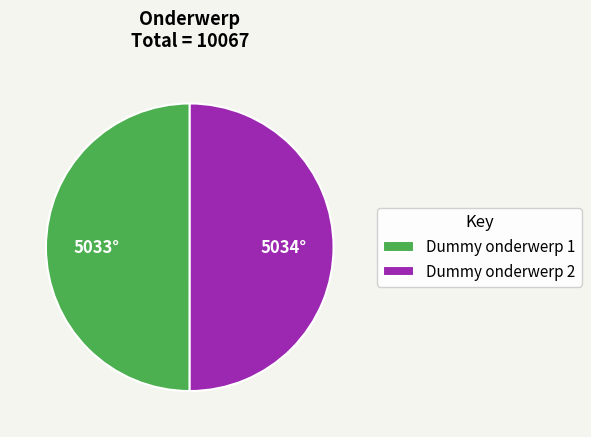

How many slices are in this pie chart?

2